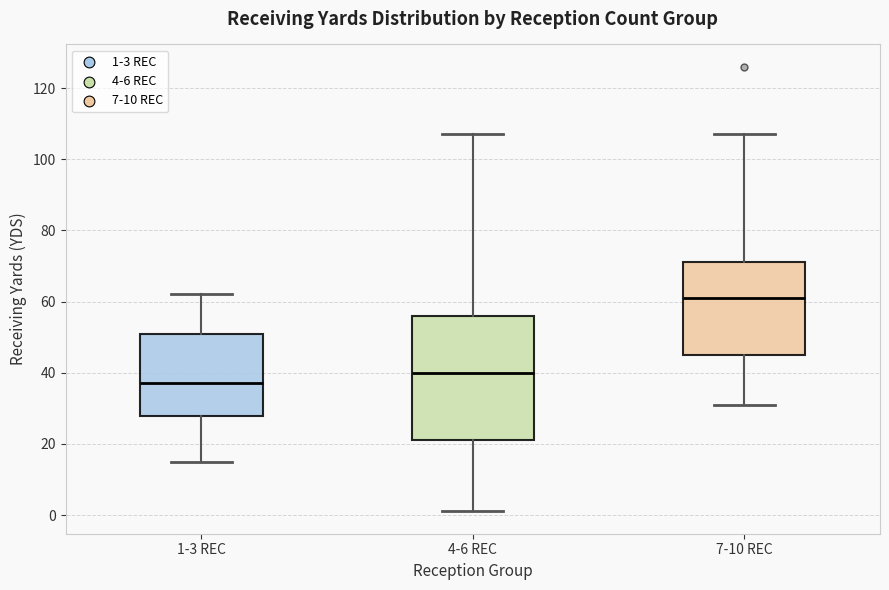

Reading left to right, read every box against the y-axis: the position of its median line, the range the box covers, and the ends of its whiskers. The values are not printed on the chart, so give them approximately, as read against the axis.

1-3 REC: median 38, box 28 to 50, whiskers 16 to 62
4-6 REC: median 40, box 22 to 56, whiskers 2 to 108
7-10 REC: median 62, box 46 to 72, whiskers 32 to 108